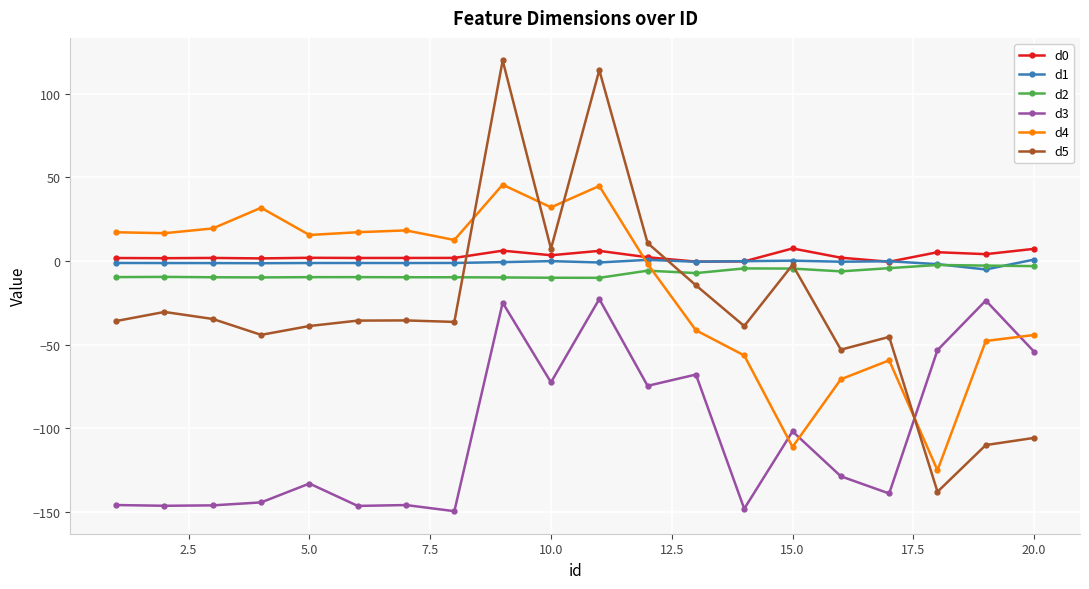

True or false: d2 has more than 1 interior local peaks.

True